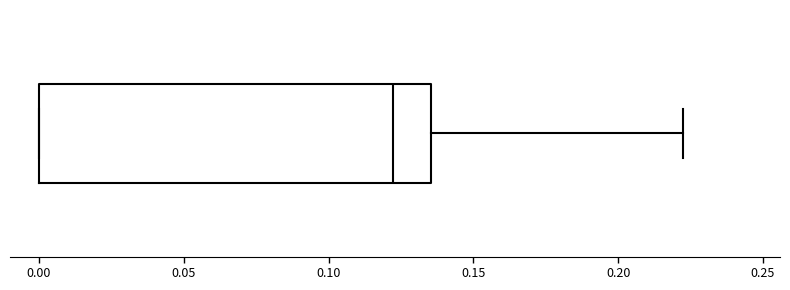

Where does the right whisker of the box end on the x-axis? The values are not printed on the chart, so give them approximately, as read against the axis.

0.225